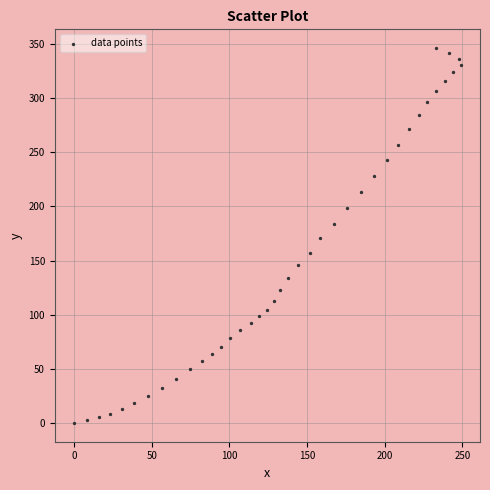

What is the range of Y values (max minus min)?

346.3